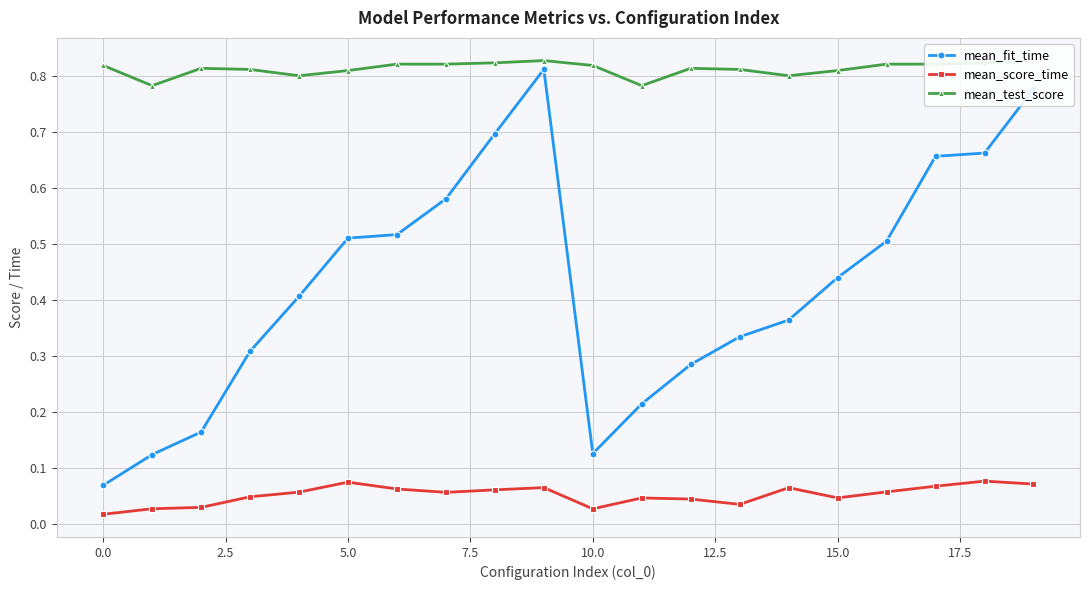

How many series are shown in this chart?

3